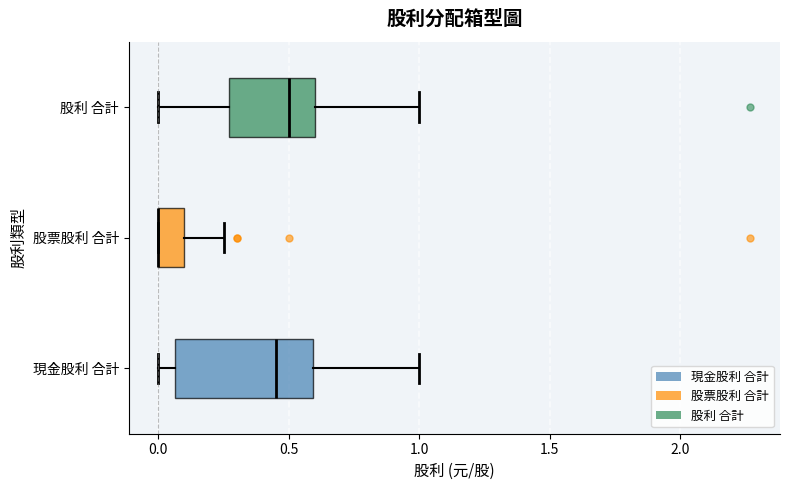

Reading bottom to top, transcribe this box plot: for each box, give where its median line is, the range the box spans, and where its two whiskers end, as read against the x-axis. The values are not printed on the chart, so give them approximately, as read against the axis.

現金股利 合計: median 0.45, box 0.05 to 0.60, whiskers 0.00 to 1.00
股票股利 合計: median 0.00 (drawn on the box's left edge), box 0.00 to 0.10, whiskers 0.00 to 0.25
股利 合計: median 0.50, box 0.25 to 0.60, whiskers 0.00 to 1.00